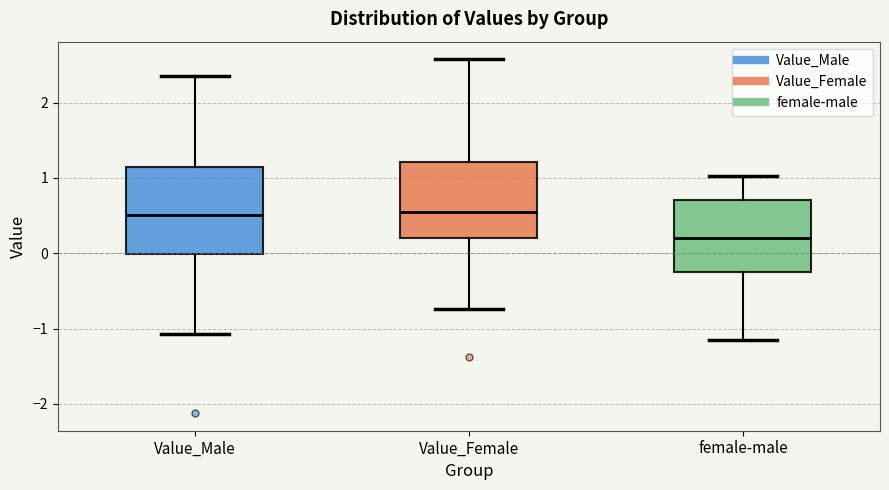

Reading left to right, transcribe this box plot: for each box, give where its median line is, the range the box spans, and where its two whiskers end, as read against the y-axis. The values are not printed on the chart, so give them approximately, as read against the axis.

Value_Male: median 0.5, box 0.0 to 1.1, whiskers -1.1 to 2.4
Value_Female: median 0.5, box 0.2 to 1.2, whiskers -0.7 to 2.6
female-male: median 0.2, box -0.3 to 0.7, whiskers -1.2 to 1.0